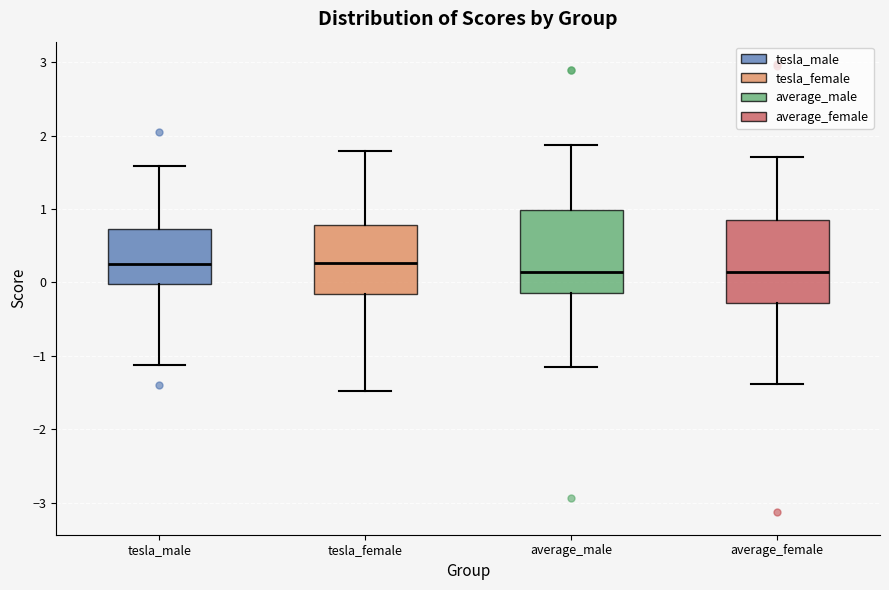

Where does the median line of the box for average_male sit on the y-axis? The values are not printed on the chart, so give them approximately, as read against the axis.

0.1